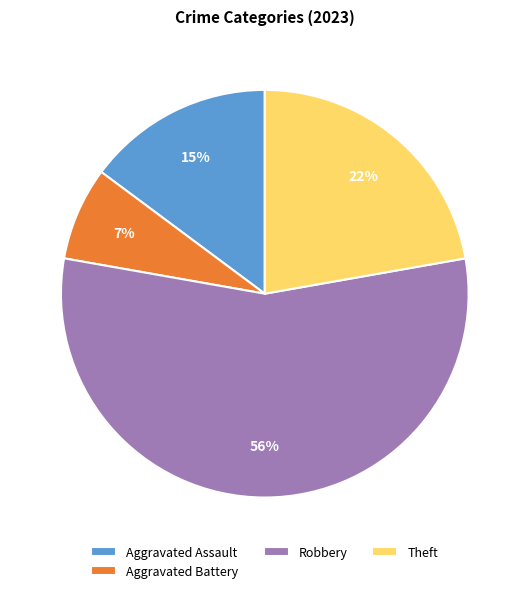

To the nearest percent, what percentage of the pie is Theft?

22%